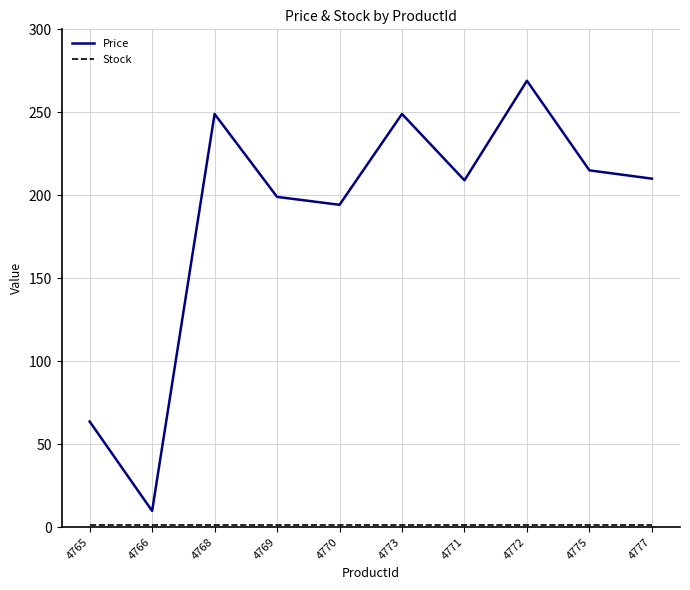

At which category is the sum across all series the highest?

4772